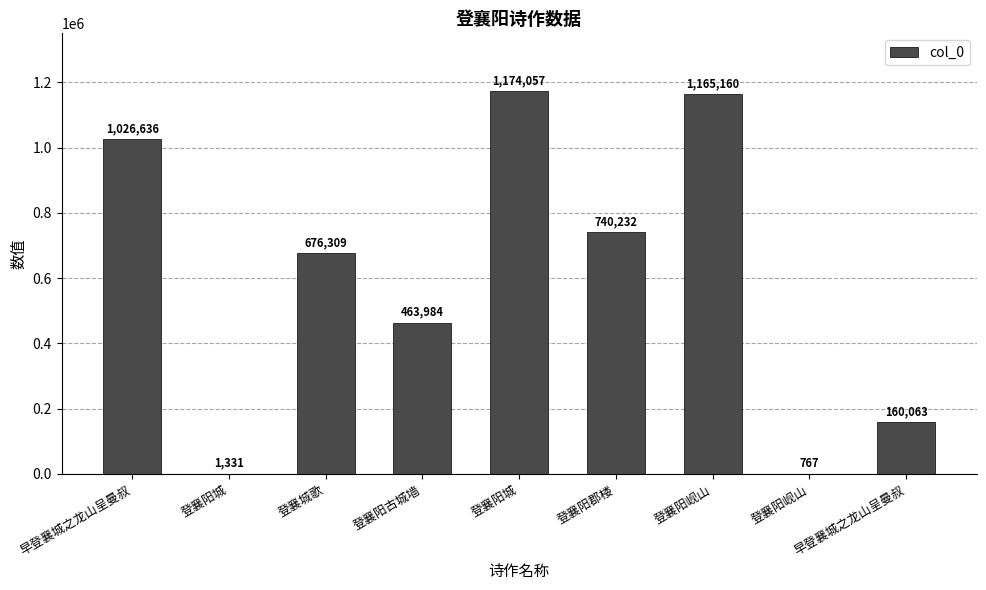

The value at 登襄阳岘山 is 1031. True or false?

False